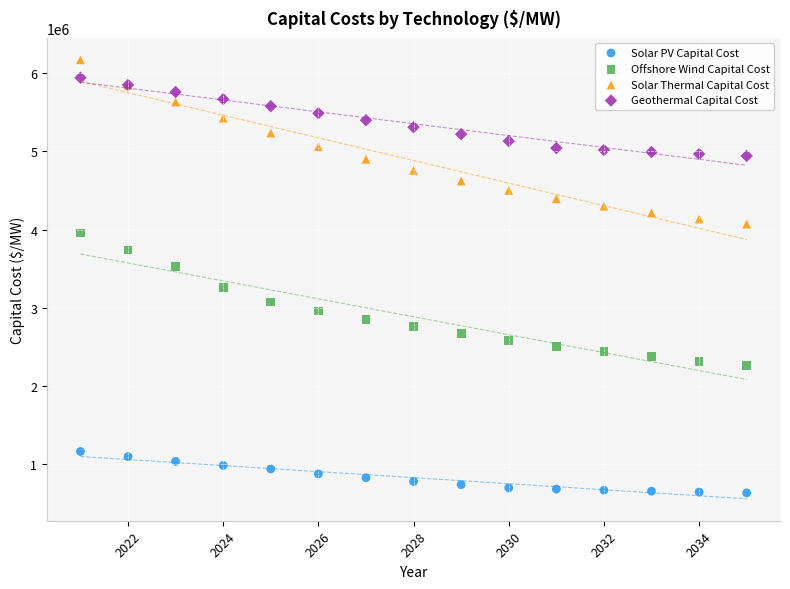

Which series has the largest Y range (max minus min)?

Solar Thermal Capital Cost